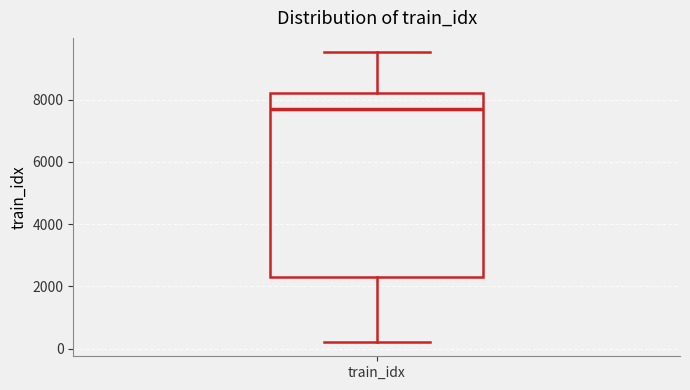

Read this box plot against the y-axis: the position of the median line, the range covered by the box, and the ends of both whiskers. The values are not printed on the chart, so give them approximately, as read against the axis.

median 7600, box 2400 to 8200, whiskers 200 to 9600